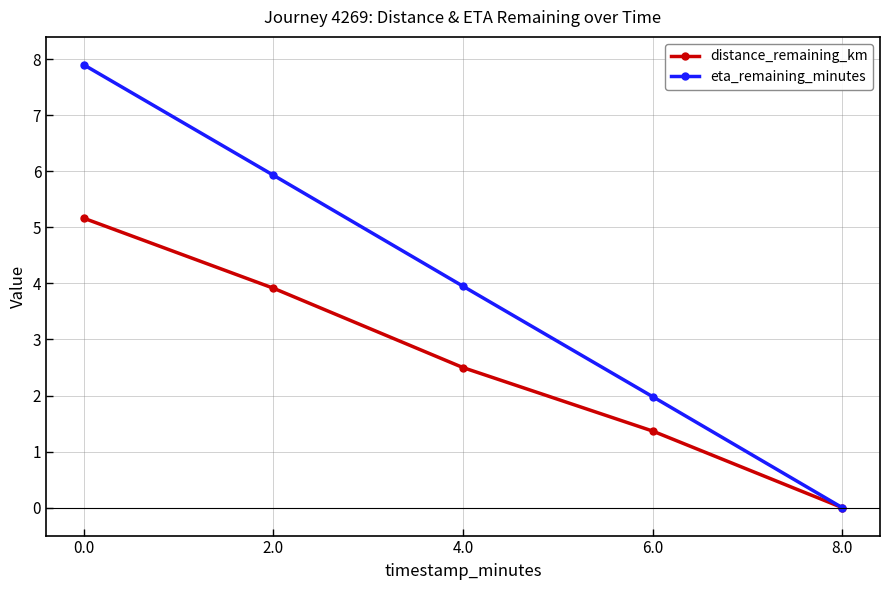

How many eta_remaining_minutes values are between 1 and 5?

2